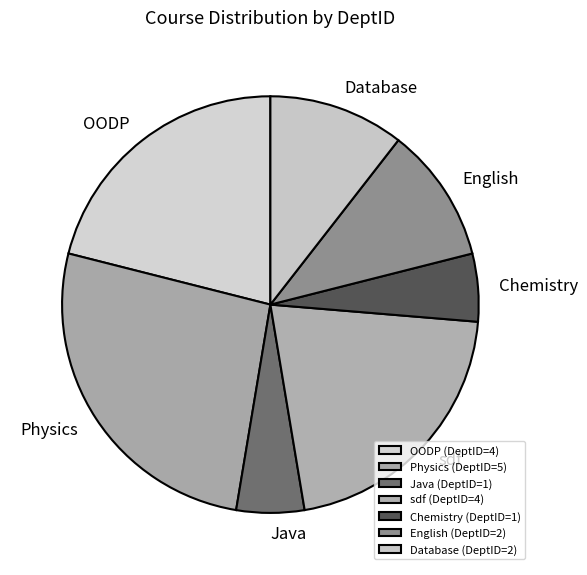

Rank the categories by value from lowest to highest.

Java, Chemistry, English, Database, OODP, sdf, Physics